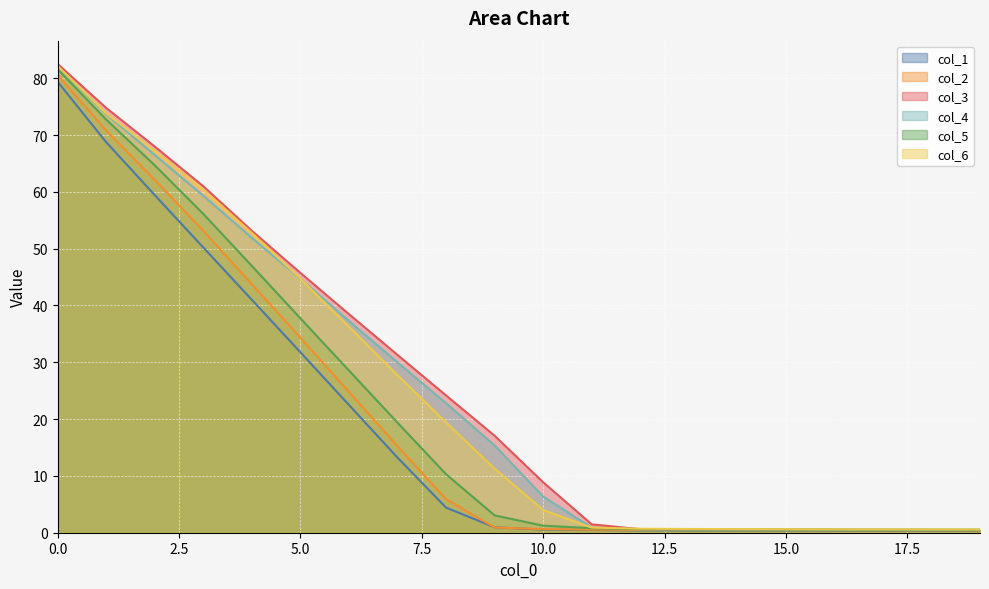

What are all the series names shown in the legend?

col_1, col_2, col_3, col_4, col_5, col_6